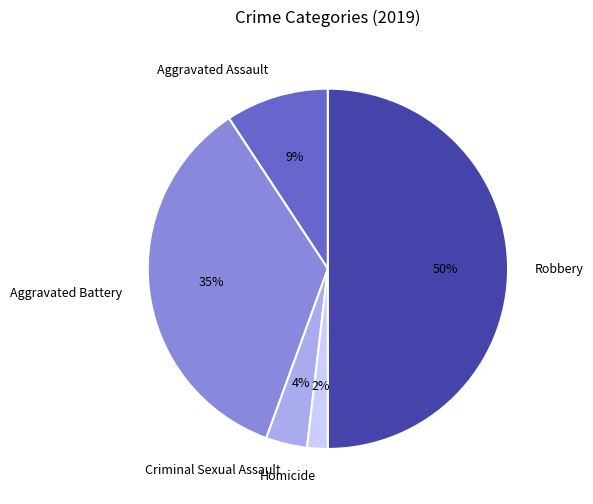

Is Aggravated Assault the majority of the pie?

No